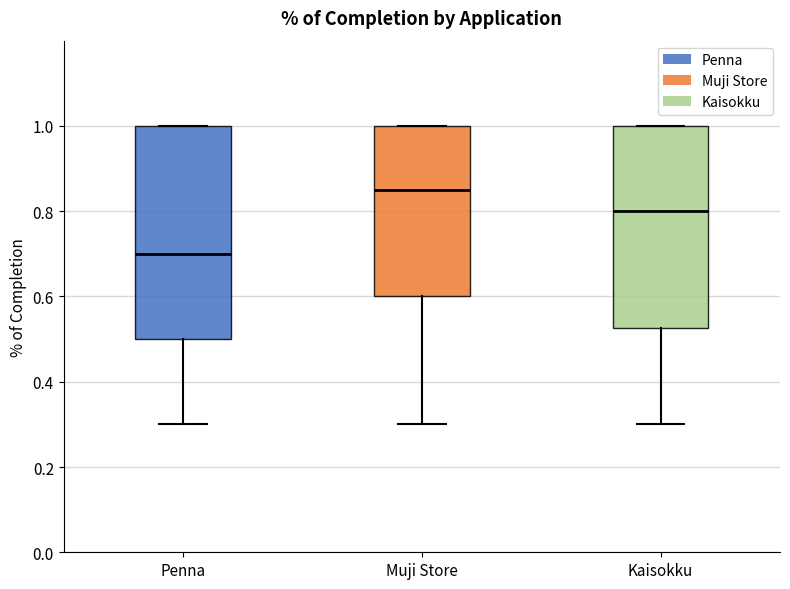

Comparing the boxes themselves (not the whiskers), which one is the tallest?

Penna